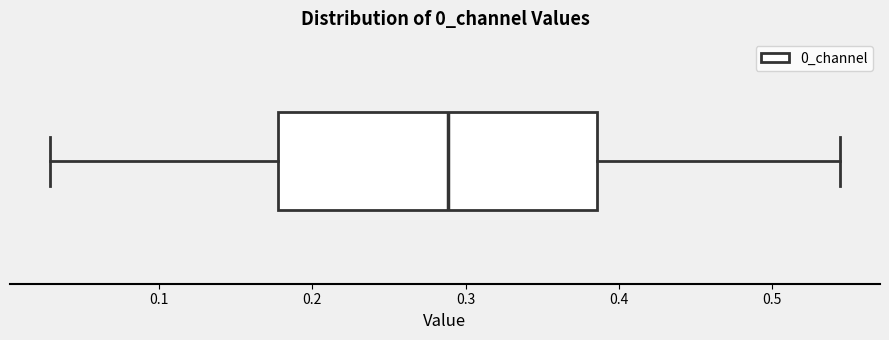

Read this box plot against the x-axis: the position of the median line, the range covered by the box, and the ends of both whiskers. The values are not printed on the chart, so give them approximately, as read against the axis.

median 0.29, box 0.18 to 0.39, whiskers 0.03 to 0.54